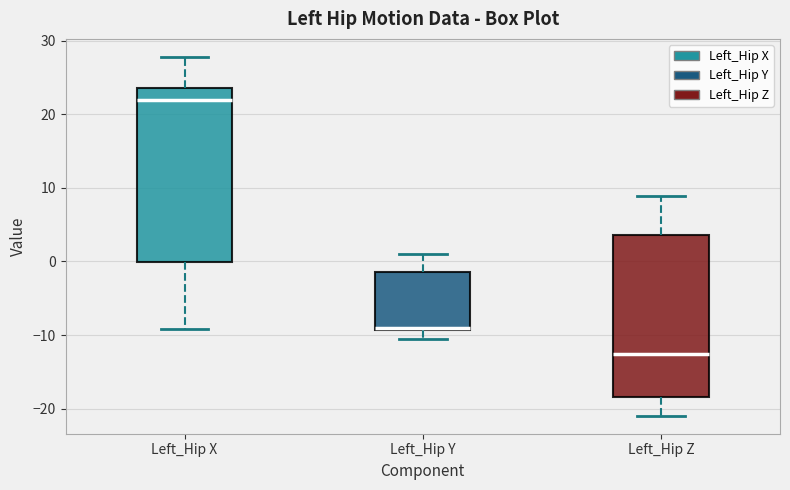

Which box's median line is the lowest?

Left_Hip Z